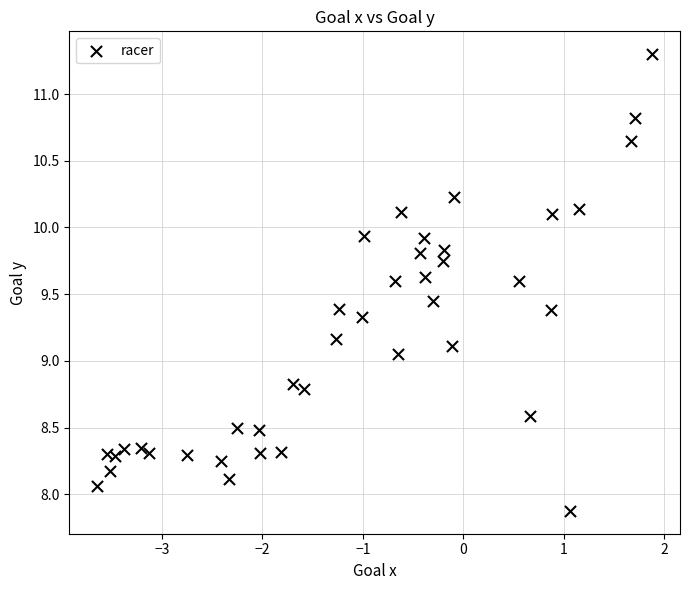

What is the range of X values (max minus min)?

5.5